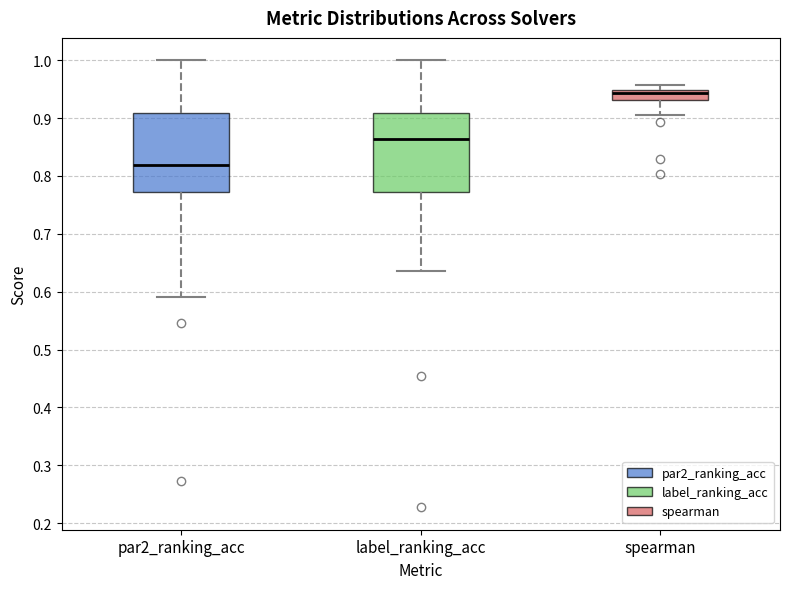

Where does the median line of the box for spearman sit on the y-axis? The values are not printed on the chart, so give them approximately, as read against the axis.

0.94